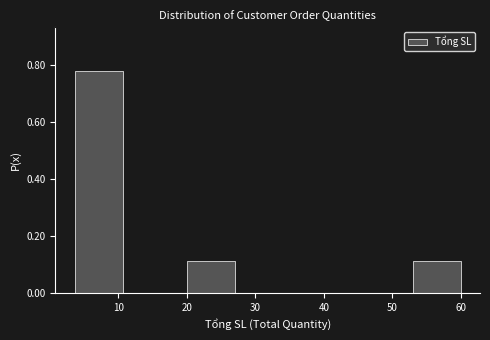

Reading left to right, list every bar in this chart as the range it spans on the x-axis followed by its height. Neither the bar edges nor the heights are printed on the chart, so give them approximately, as read against the axes.

3 to 11: 0.78
11 to 19: 0
19 to 28: 0.12
28 to 36: 0
36 to 44: 0
44 to 52: 0
52 to 61: 0.12